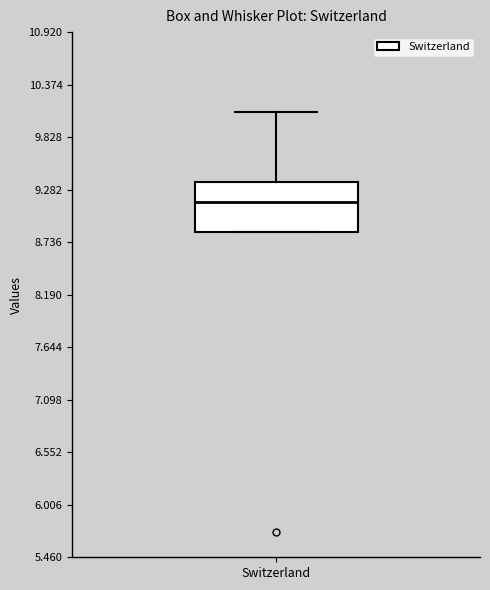

Transcribe this box plot: give where the median line is, the range the box spans, and where the two whiskers end, as read against the y-axis. The values are not printed on the chart, so give them approximately, as read against the axis.

median 9.2, box 8.8 to 9.4, whiskers 8.8 to 10.1